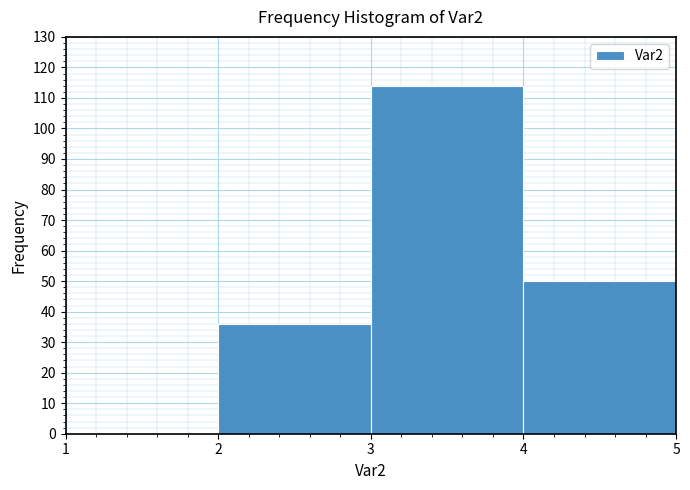

What is the height of the bar covering 3 to 4 on the x-axis? The values are not printed on the chart, so give them approximately, as read against the axis.

114